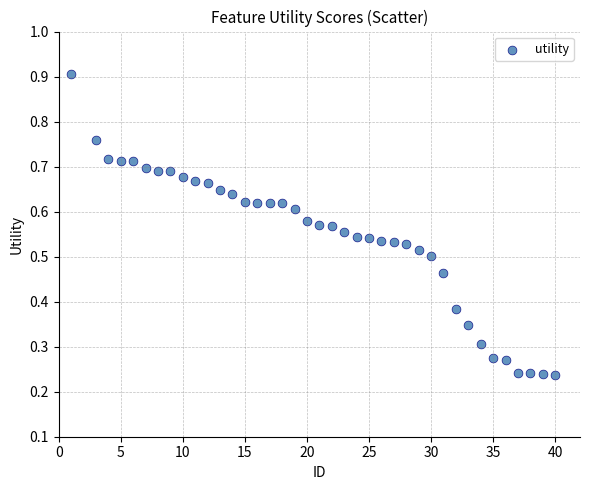

What is the range of X values (max minus min)?

39.0